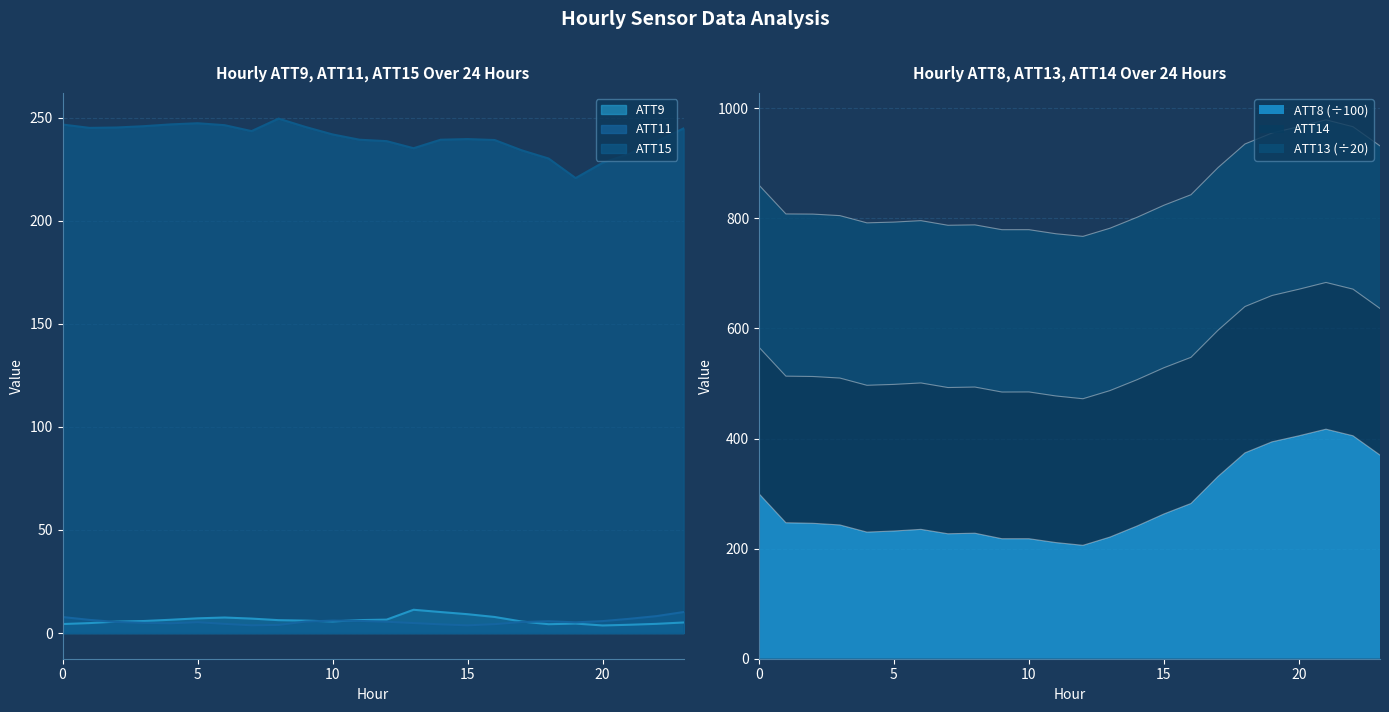

True or false: ATT11 and ATT8 intersect in this chart.

False